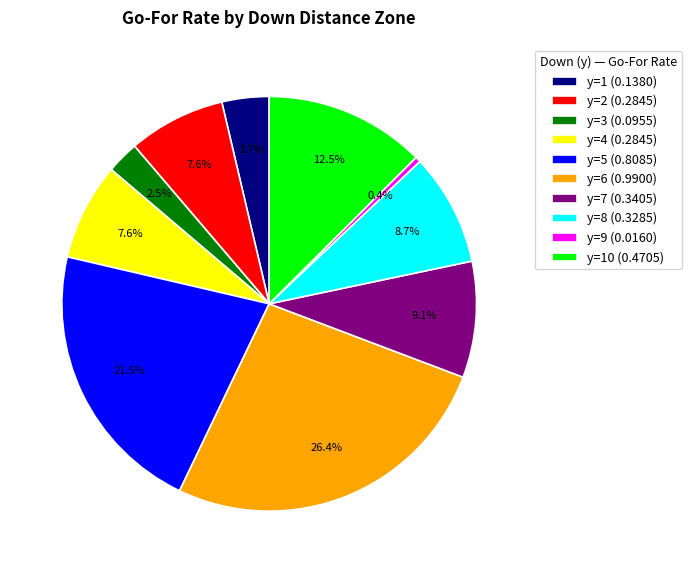

Which slice is the largest?

y=6 (0.9900)